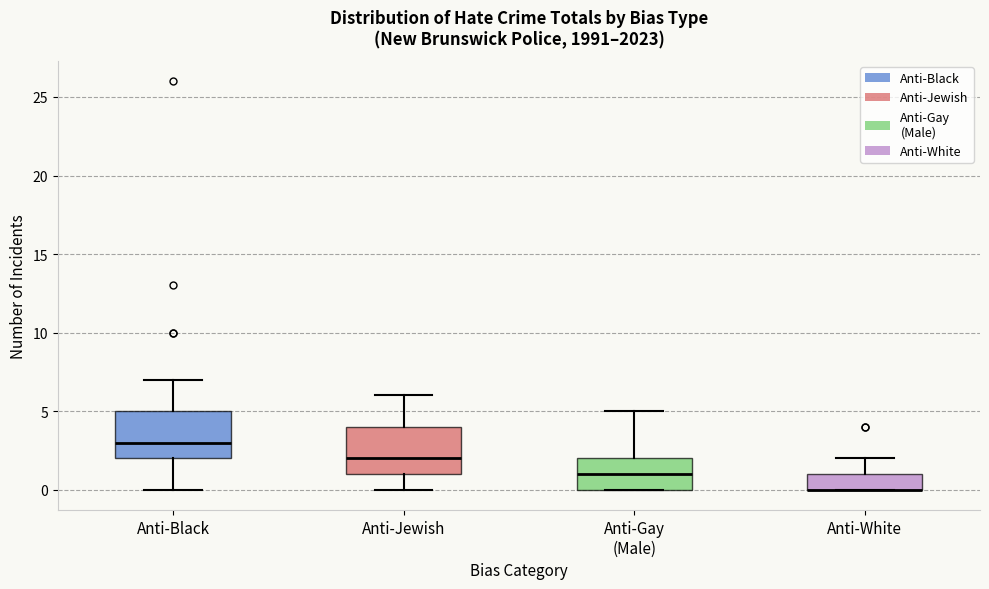

Where does the lower whisker of the box for Anti-Jewish end on the y-axis? The values are not printed on the chart, so give them approximately, as read against the axis.

0